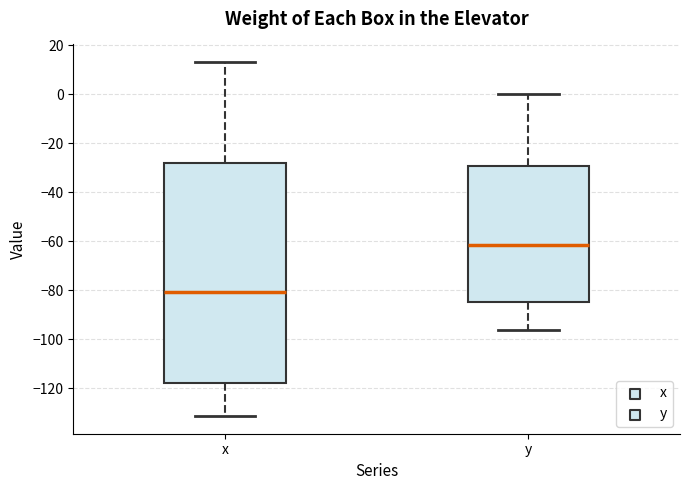

Reading left to right, transcribe this box plot: for each box, give where its median line is, the range the box spans, and where its two whiskers end, as read against the y-axis. The values are not printed on the chart, so give them approximately, as read against the axis.

x: median -80, box -118 to -28, whiskers -132 to 14
y: median -62, box -84 to -30, whiskers -96 to 0